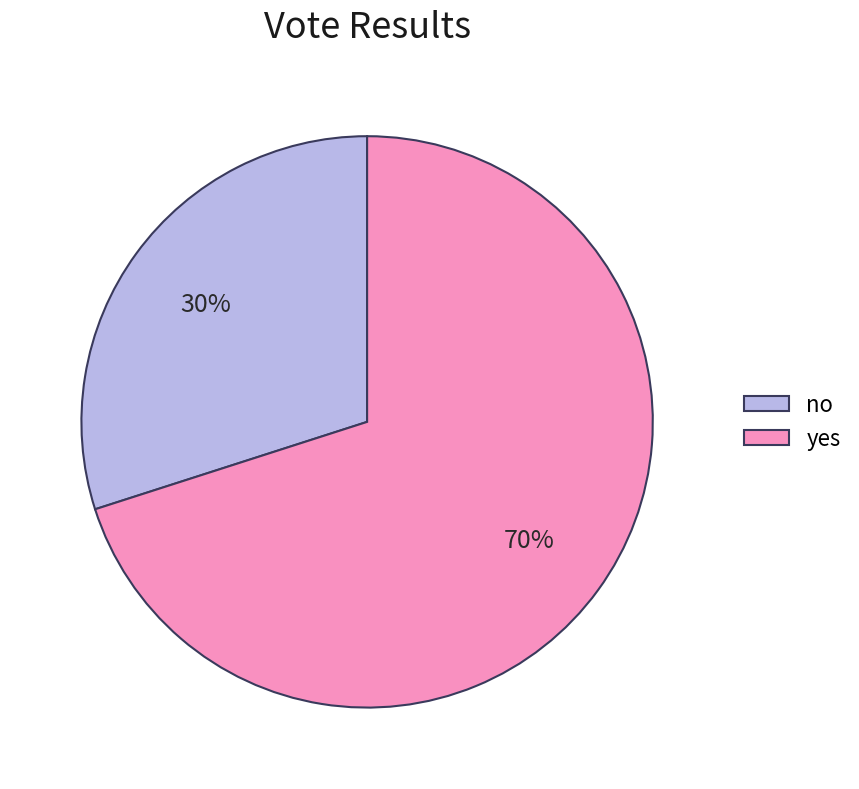

To the nearest percent, what portion does no represent?

30%